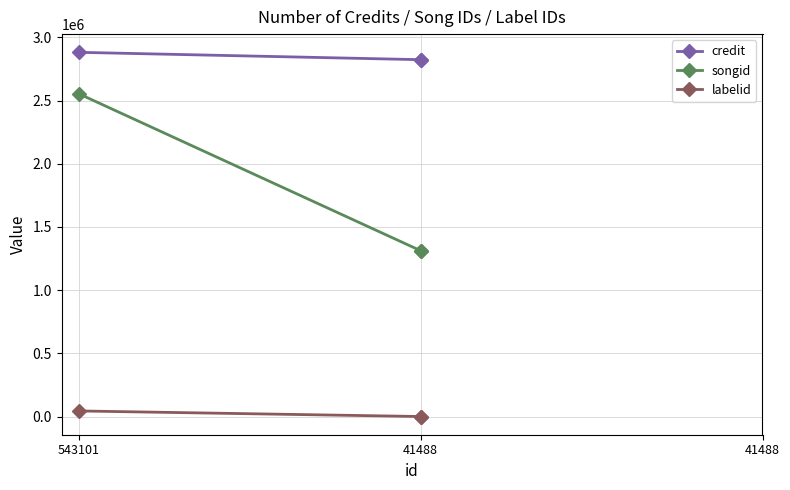

At which category does the chart reach its minimum across all series?

41488